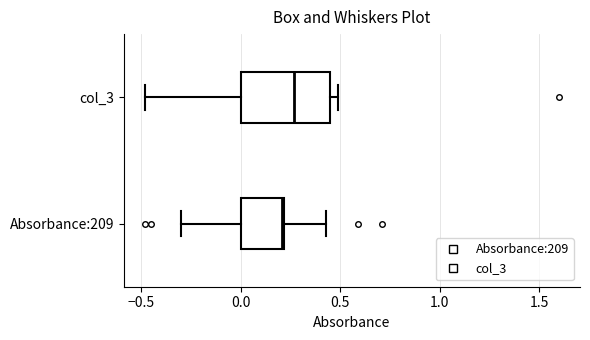

Which box has the furthest to the left median line?

Absorbance:209